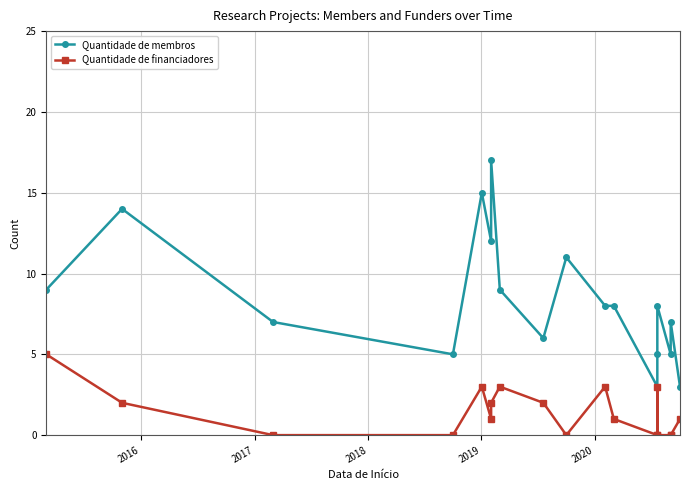

What is the difference between the maximum and minimum values in the Quantidade de financiadores series?

5